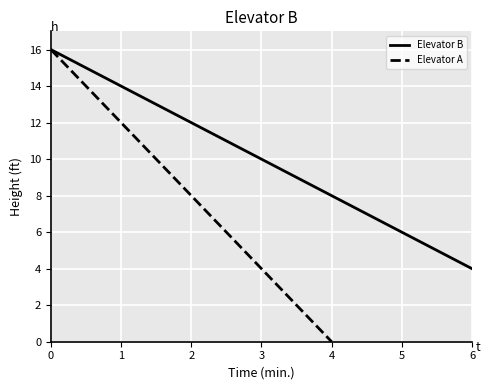

Rank the categories by value from lowest to highest.

6, 5, 4, 3, 2, 1, 0